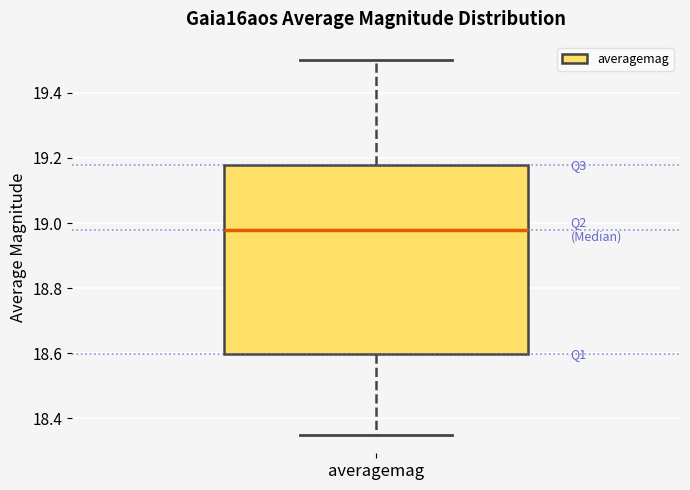

Where does the upper whisker of the box for averagemag end on the y-axis? The values are not printed on the chart, so give them approximately, as read against the axis.

19.50